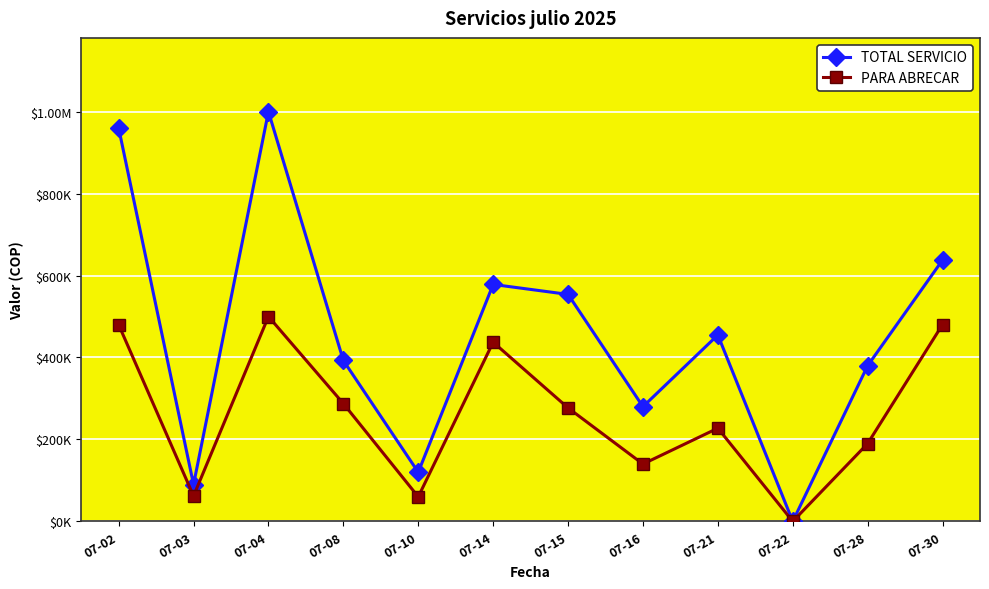

Rank the series by their average value, from lowest to highest.

PARA ABRECAR, TOTAL SERVICIO